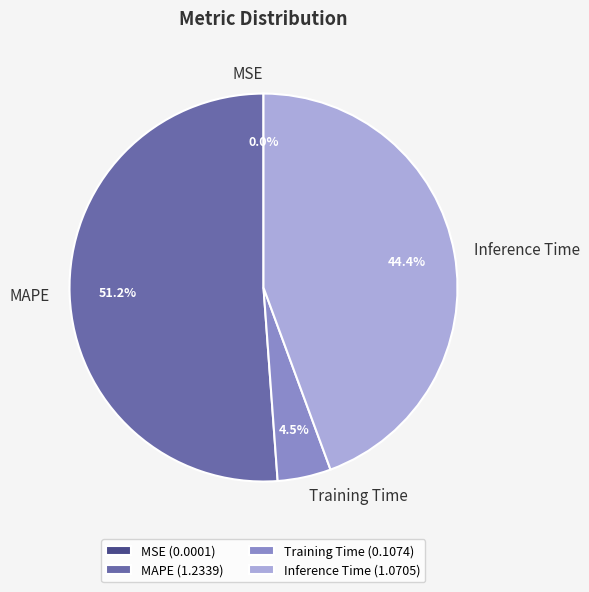

Which slice represents more than half of the pie?

MAPE